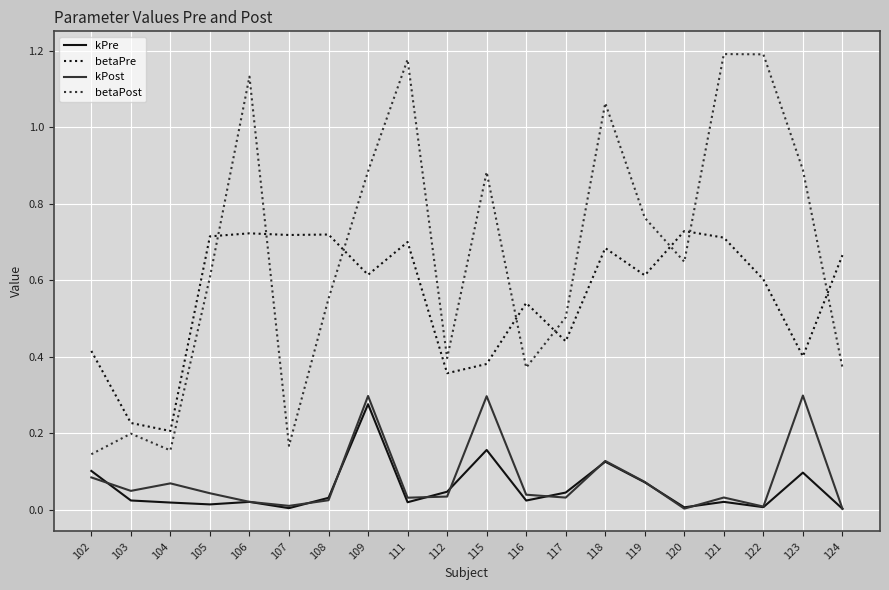

Which series has the widest spread of values?

betaPost